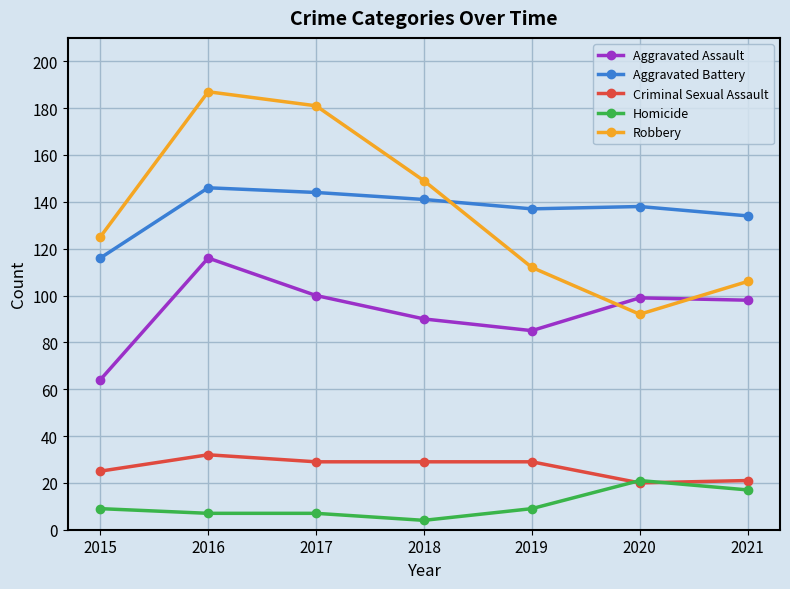

How many distinct data groups are displayed?

5